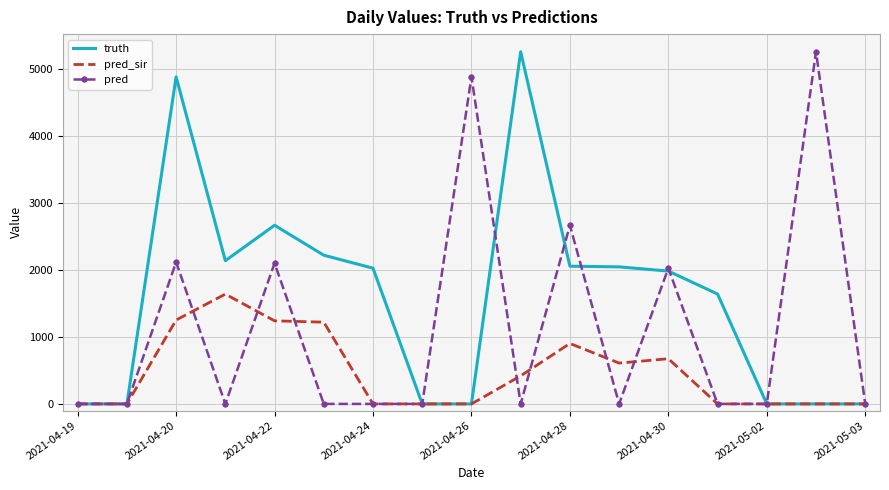

In pred, how many points are higher than both neighbors (excluding endpoints)?

6